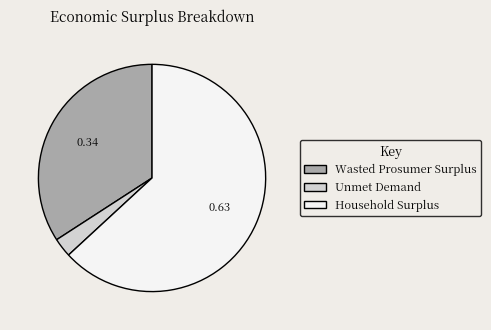

Approximately how many times larger is the value at Household Surplus compared to Unmet Demand?

23.2